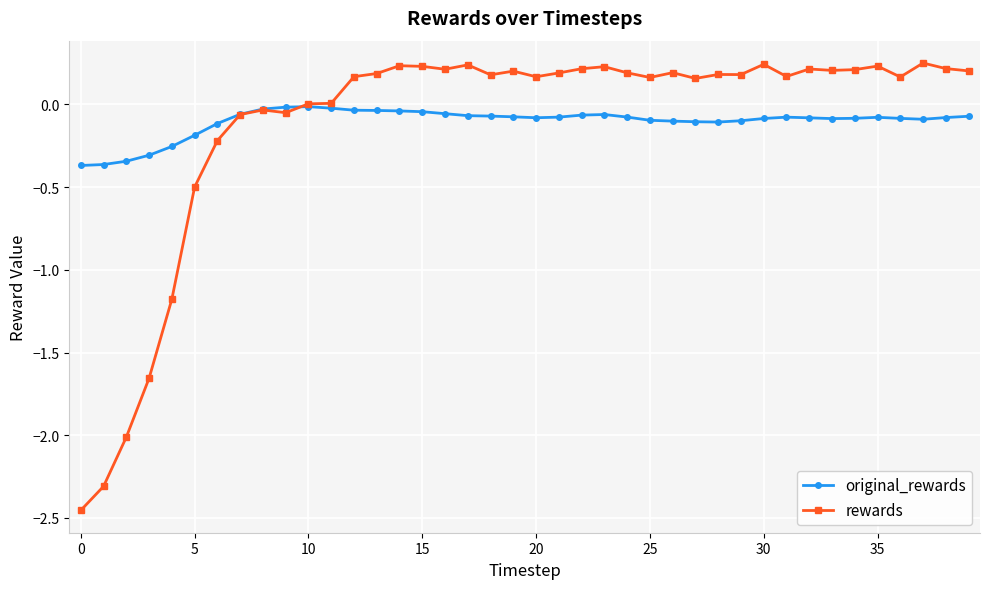

What is the difference between the maximum and minimum values in the rewards series?

2.7